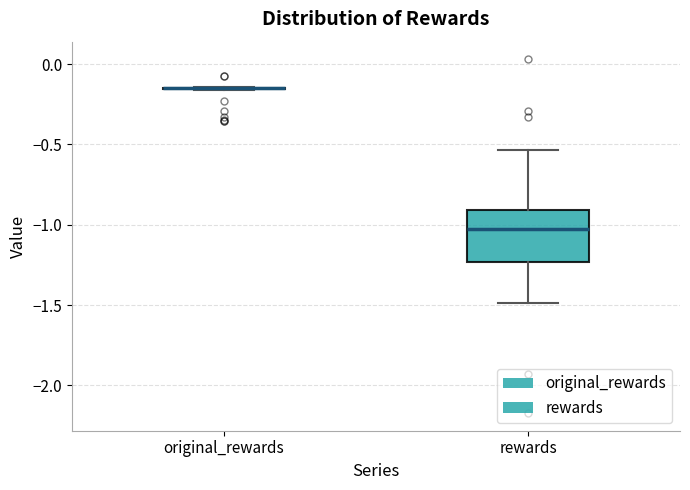

Reading left to right, read every box against the y-axis: the position of its median line, the range the box covers, and the ends of its whiskers. The values are not printed on the chart, so give them approximately, as read against the axis.

original_rewards: box collapsed to a line at -0.15, whiskers -0.15 to -0.15
rewards: median -1.05, box -1.25 to -0.90, whiskers -1.50 to -0.55